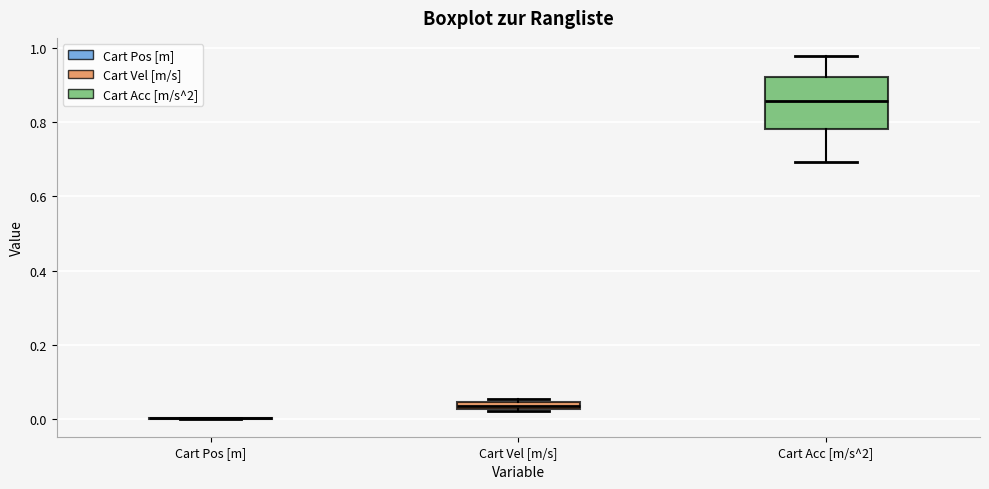

Where does the lower whisker of the box for Cart Acc [m/s^2] end on the y-axis? The values are not printed on the chart, so give them approximately, as read against the axis.

0.70